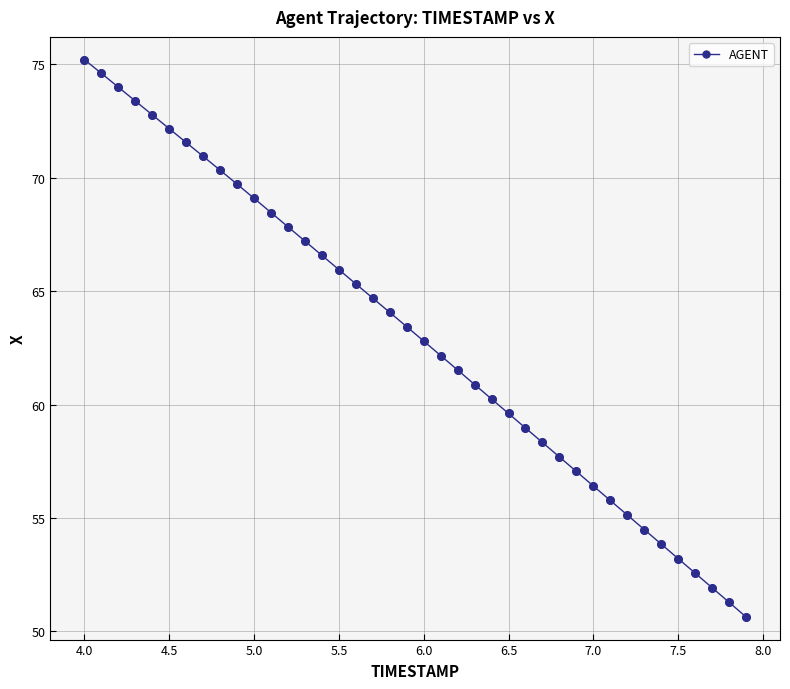

True or false: there are more than 1 points higher than both neighbors.

False